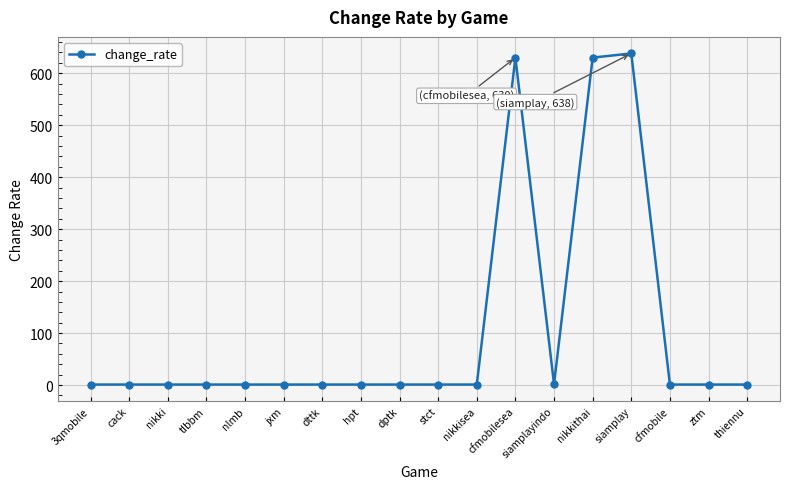

What is the sum of the values at dttk and dptk?

2.0